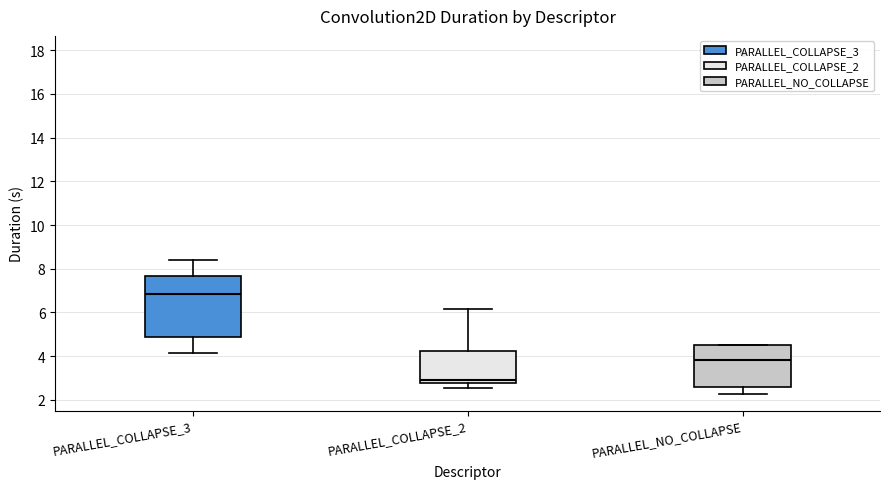

Comparing the boxes themselves (not the whiskers), which one is the tallest?

PARALLEL_COLLAPSE_3